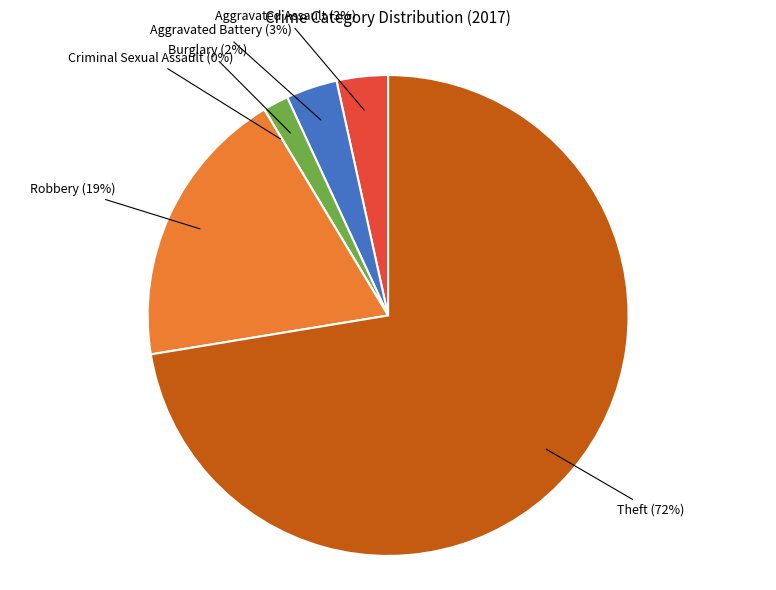

What is the total percentage of Aggravated Battery and Criminal Sexual Assault?

3.4%